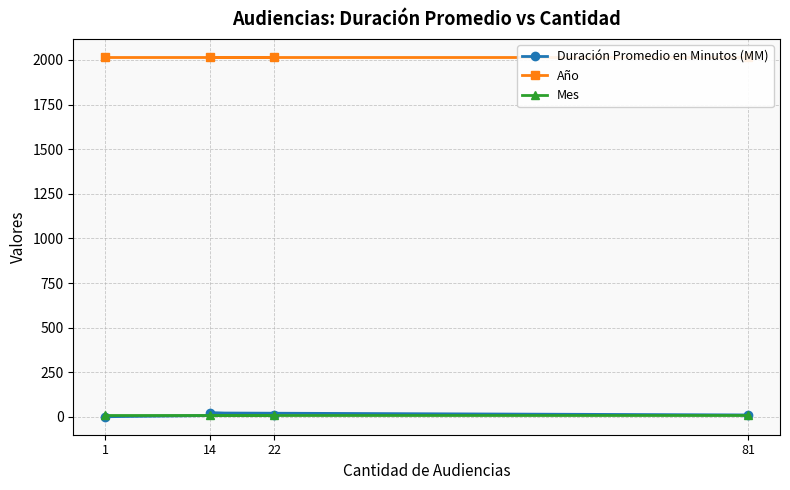

Does the chart display data point markers on the line(s)?

Yes